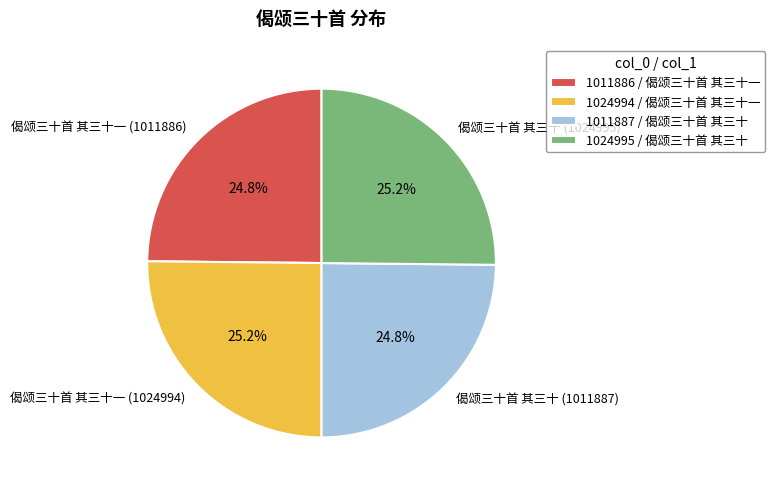

What percentage is the 偈颂三十首 其三十一 (1011886) slice, to the nearest percent?

25%